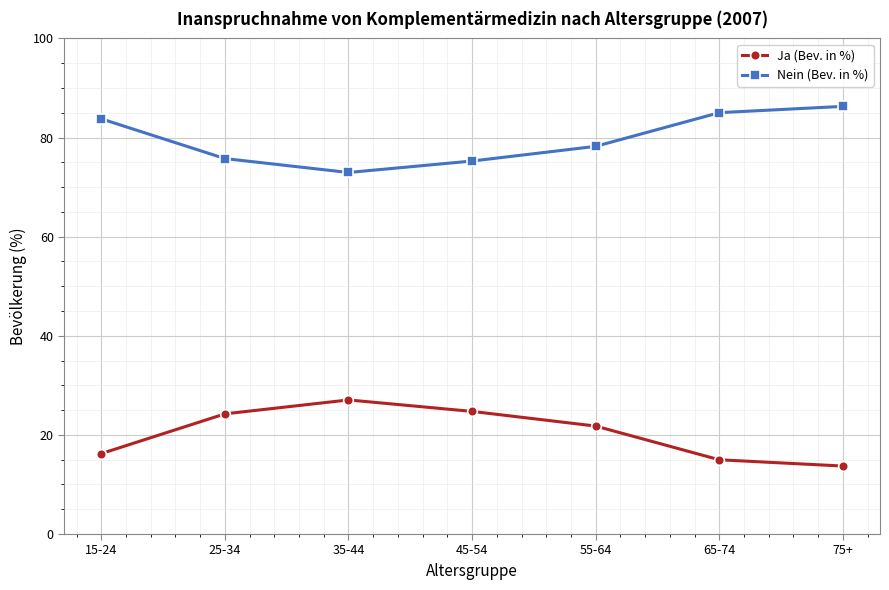

True or false: Ja (Bev. in %) and Nein (Bev. in %) cross at least once.

False